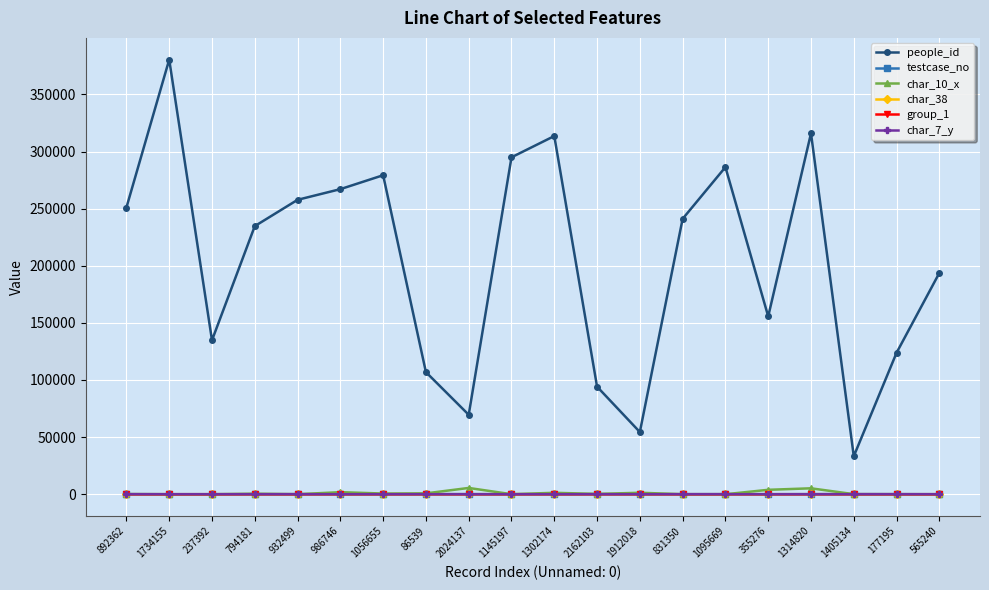

Is it true that testcase_no equals 72 at 86539?

True